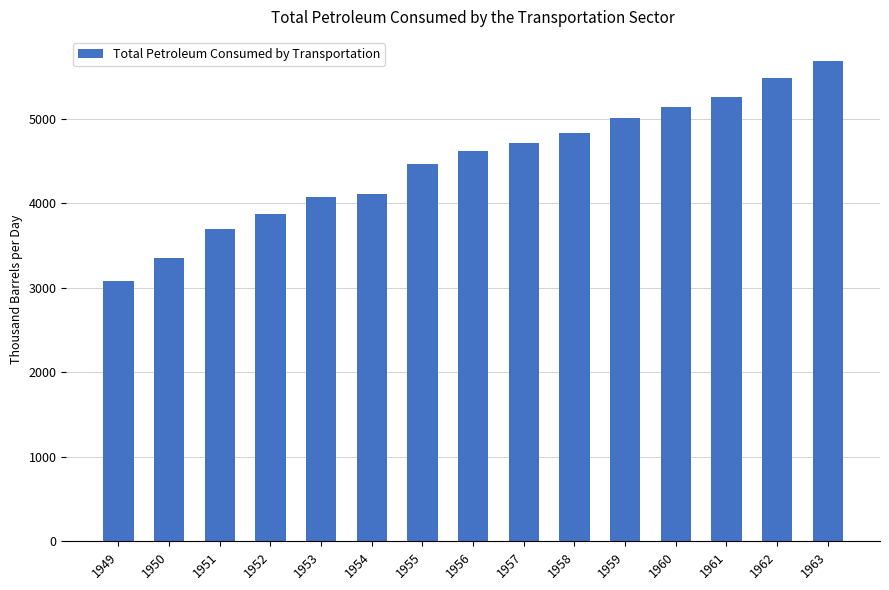

What is the sum of the values at 1952 and 1949?

6954.7